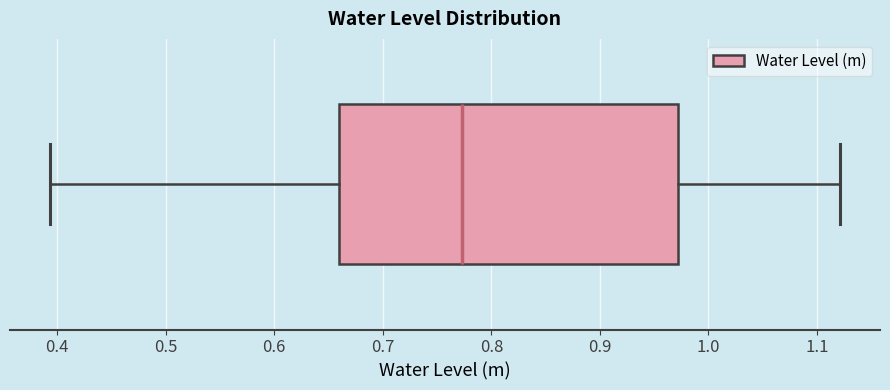

Where is the right edge of the box on the x-axis? The values are not printed on the chart, so give them approximately, as read against the axis.

0.97